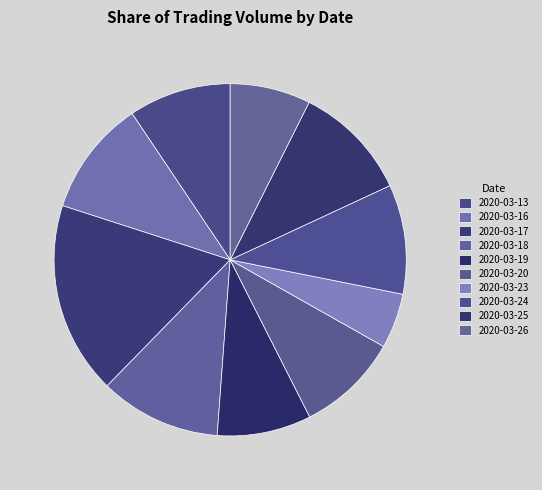

Is there a majority slice in this chart?

No